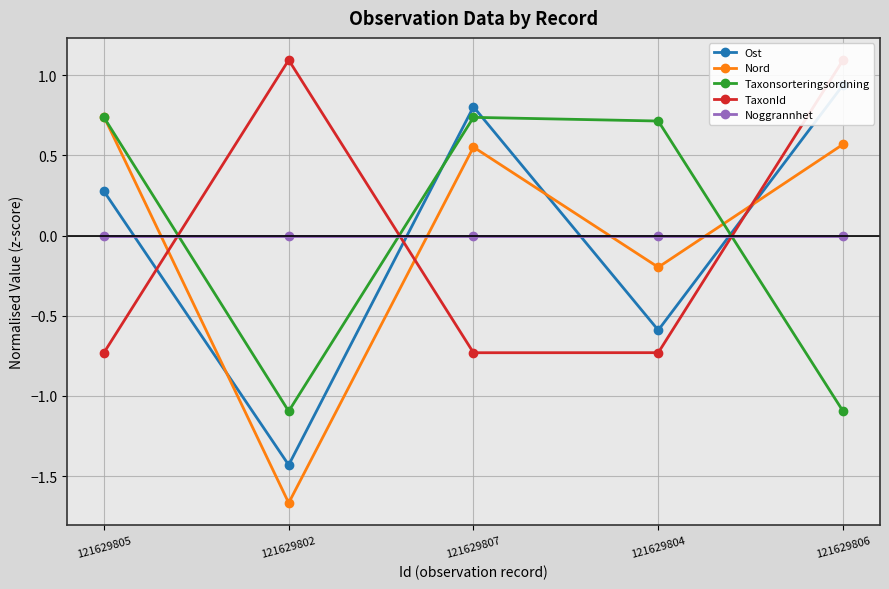

The Ost series shows -0.4 at 121629804. True or false?

False